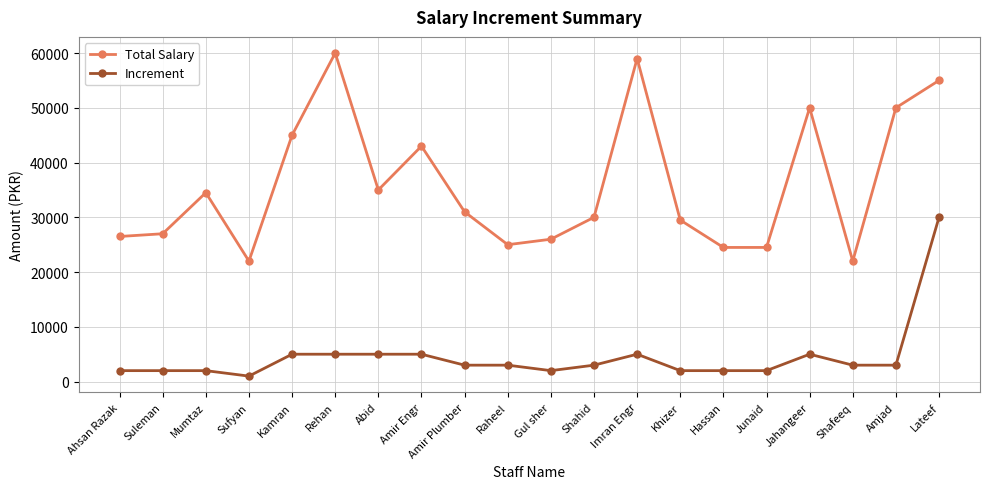

What are all the series names shown in the legend?

Total Salary, Increment